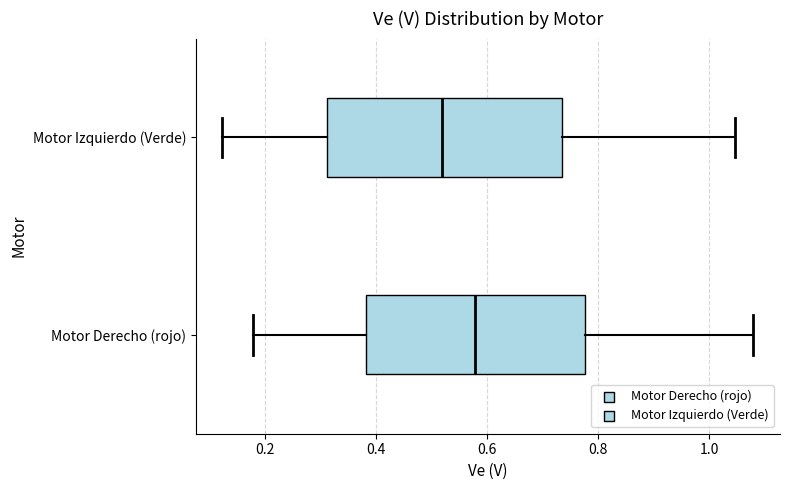

Reading bottom to top, read every box against the x-axis: the position of its median line, the range the box covers, and the ends of its whiskers. The values are not printed on the chart, so give them approximately, as read against the axis.

Motor Derecho (rojo): median 0.58, box 0.38 to 0.78, whiskers 0.18 to 1.08
Motor Izquierdo (Verde): median 0.52, box 0.32 to 0.74, whiskers 0.12 to 1.04